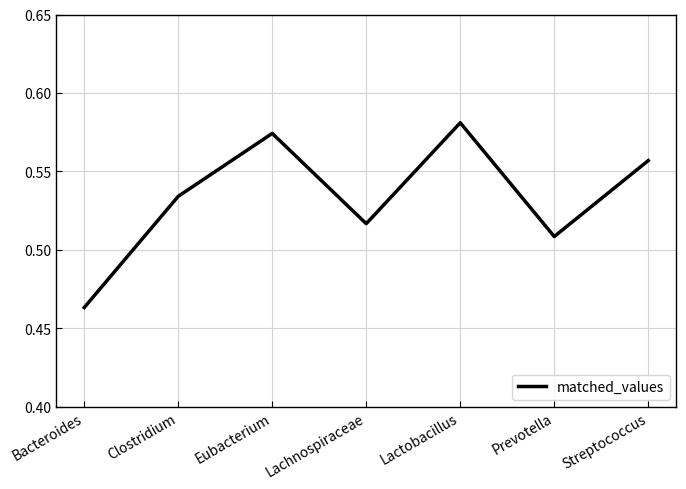

What position from the left is Bacteroides?

1